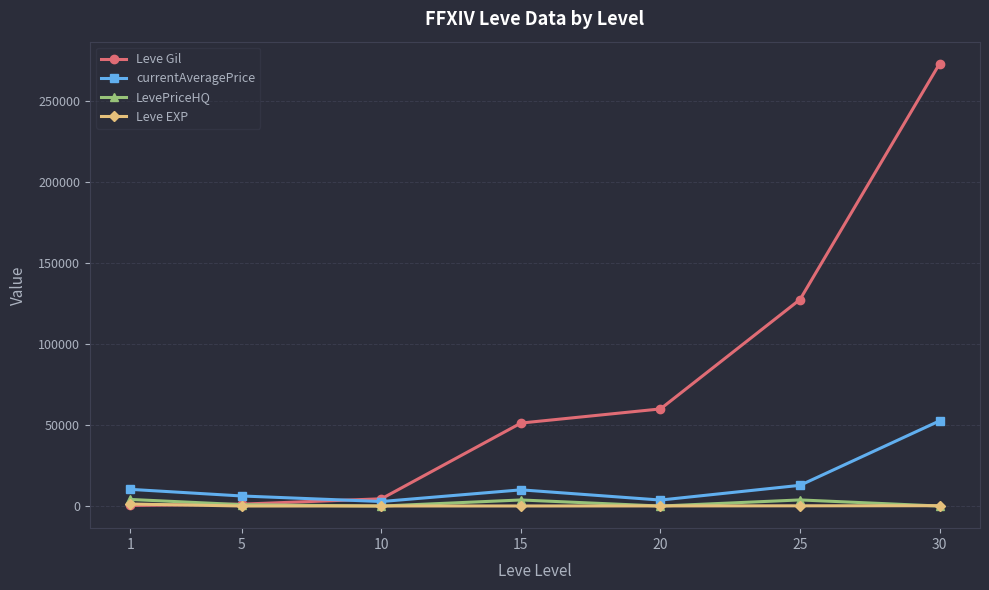

The value of Leve Gil at 25 is 181218. True or false?

False